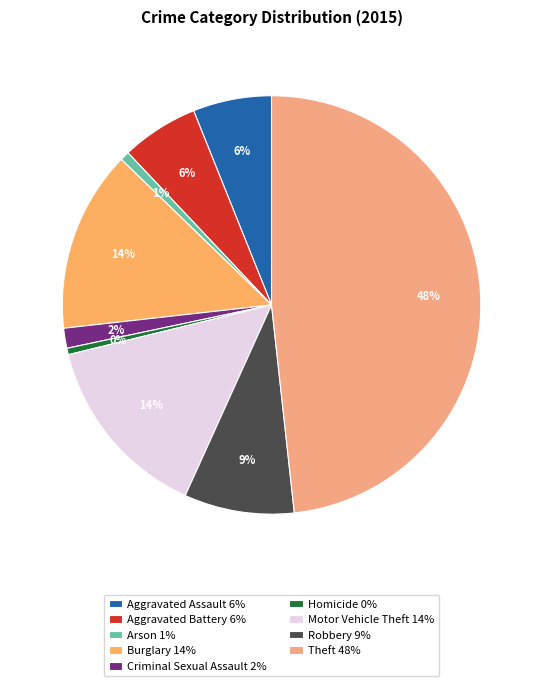

Which slice is the largest?

Theft